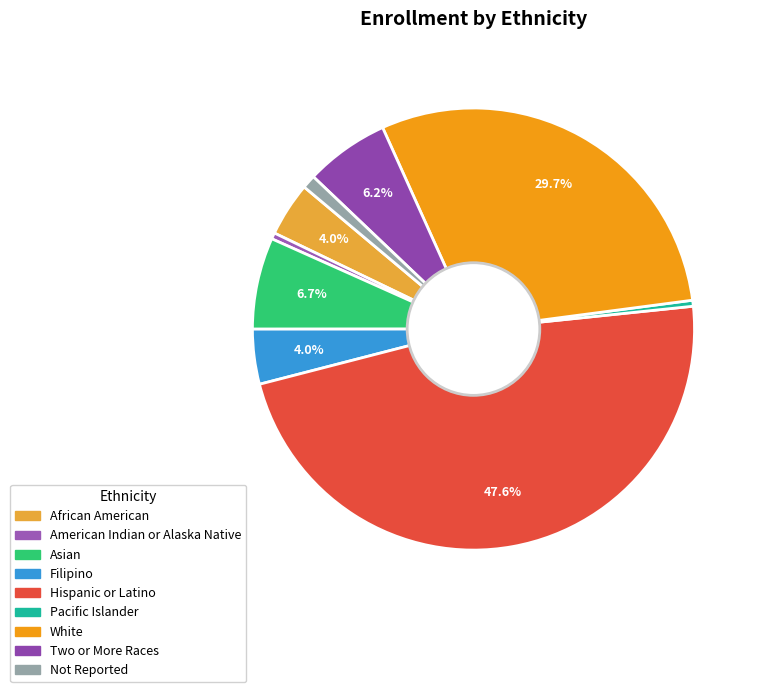

Rank the categories by value from lowest to highest.

Pacific Islander, American Indian or Alaska Native, Not Reported, African American, Filipino, Two or More Races, Asian, White, Hispanic or Latino